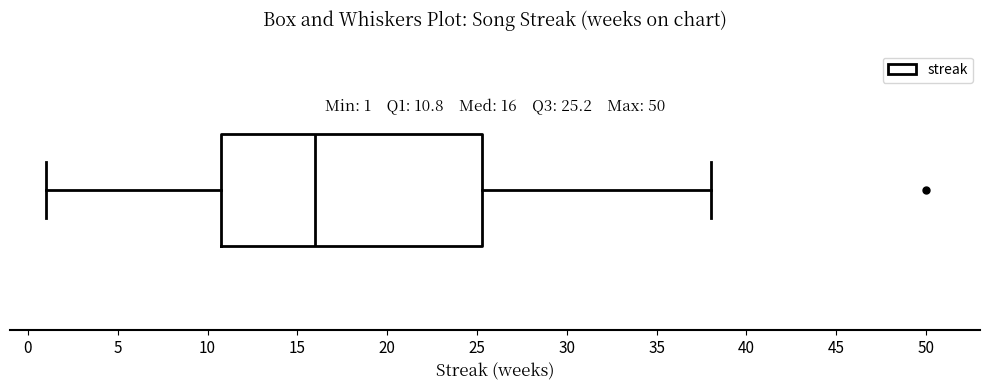

Read this box plot against the x-axis: the position of the median line, the range covered by the box, and the ends of both whiskers. The values are not printed on the chart, so give them approximately, as read against the axis.

median 16.0, box 11.0 to 25.5, whiskers 1.0 to 38.0